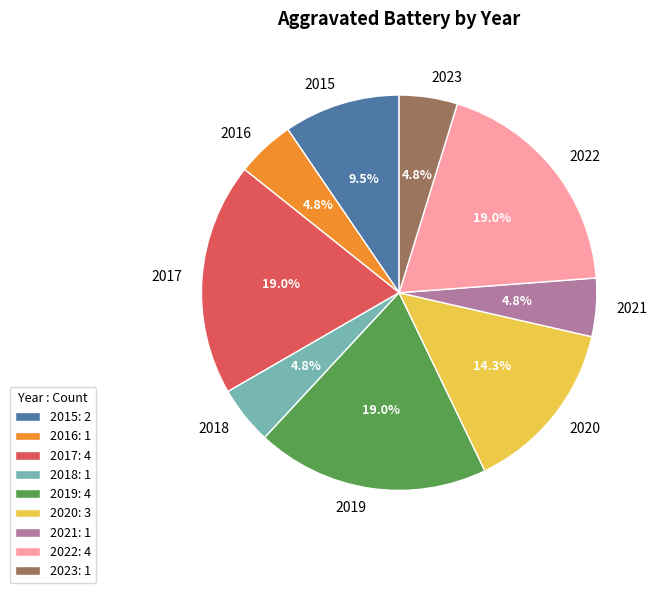

What percentage do 2017 and 2020 together represent?

33.3%